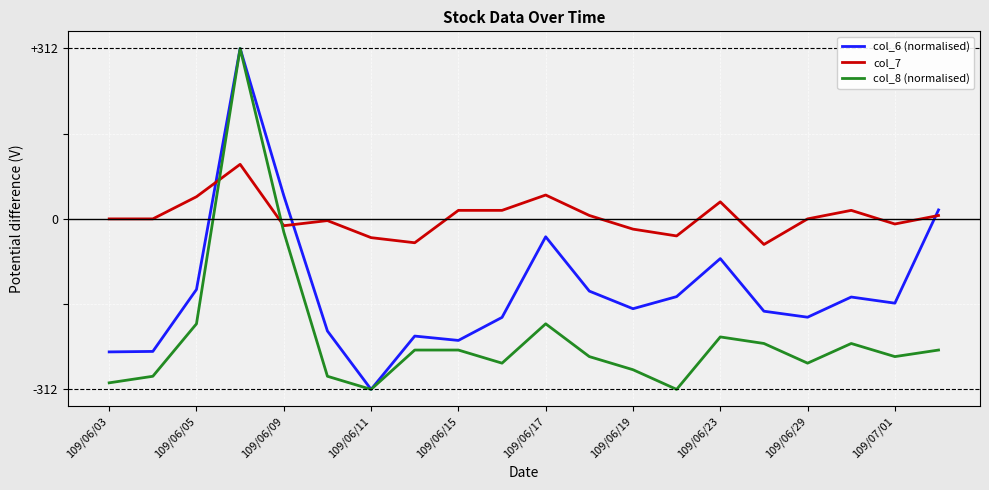

Does the chart have visible grid lines?

Yes